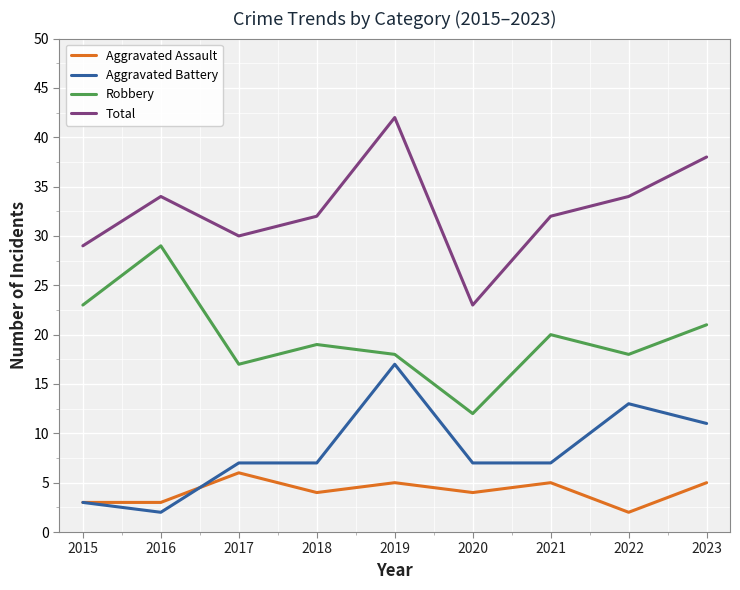

Is the value of Total at 2022 greater than the value of Aggravated Assault at 2021?

Yes